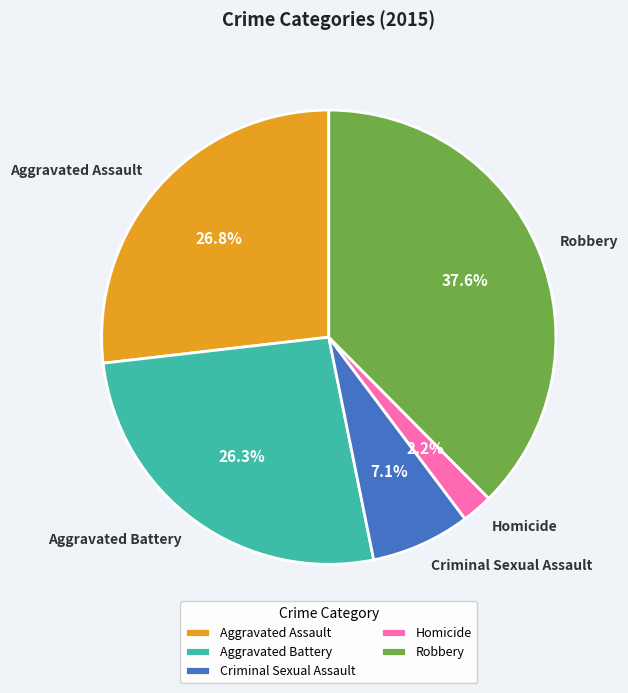

The Robbery slice represents 46% of the pie. True or false?

False